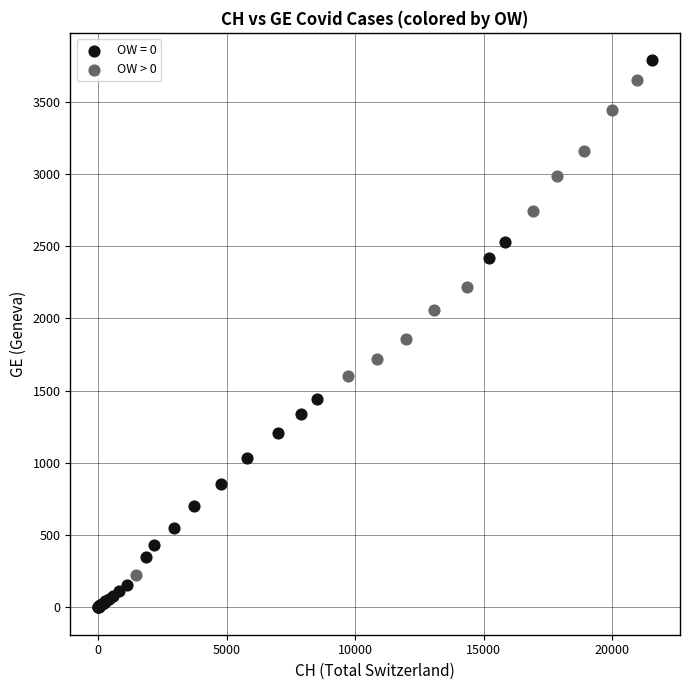

What are all the series names shown in the legend?

OW = 0, OW > 0